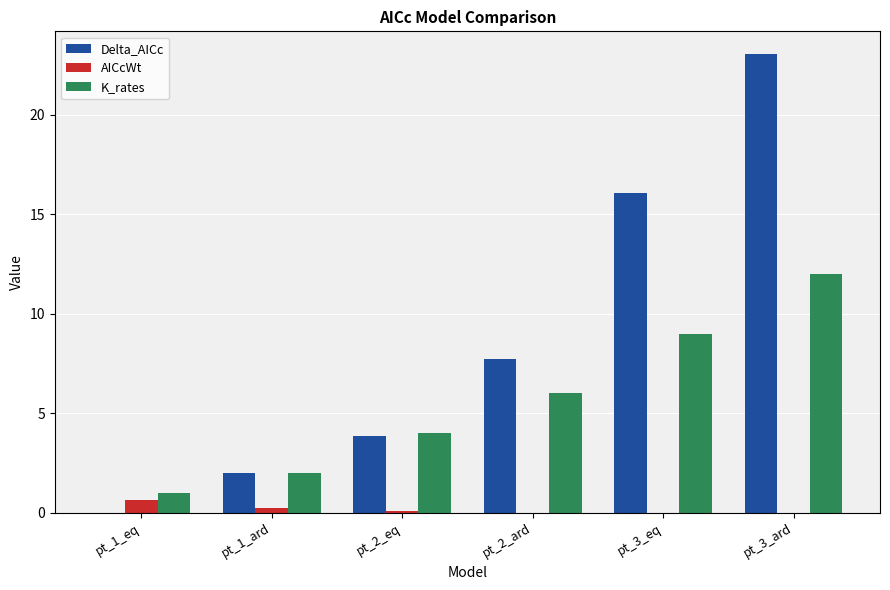

Are the bars horizontal?

No